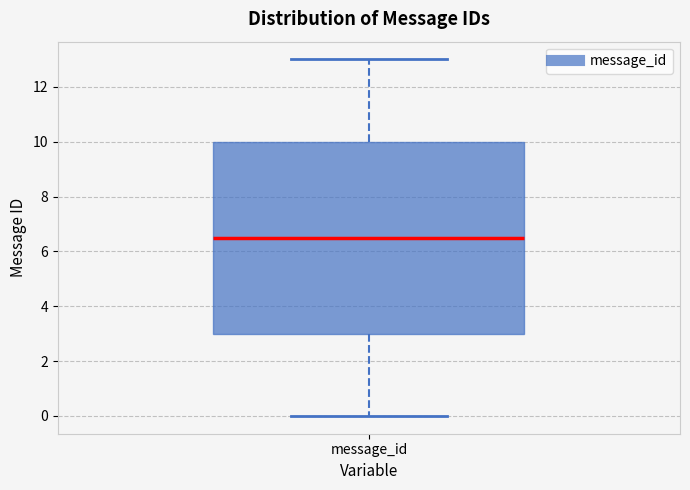

Transcribe this box plot: give where the median line is, the range the box spans, and where the two whiskers end, as read against the y-axis. The values are not printed on the chart, so give them approximately, as read against the axis.

median 6.6, box 3.0 to 10.0, whiskers 0.0 to 13.0